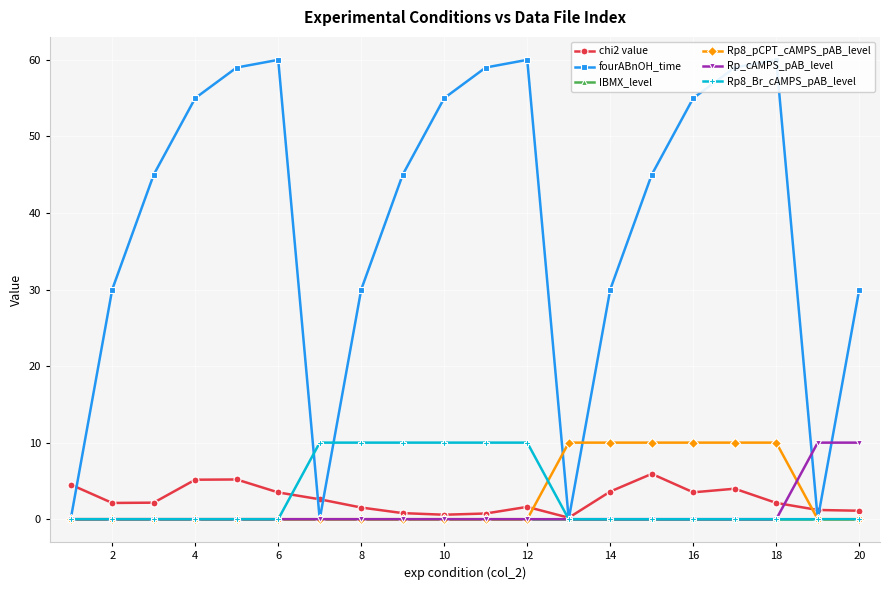

How many series are shown in this chart?

6